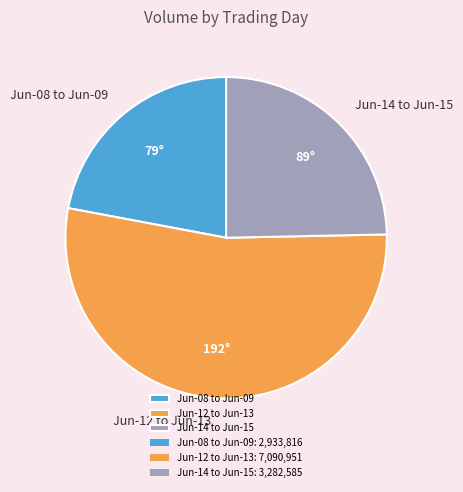

Rank the categories by value from highest to lowest.

Jun-12 to Jun-13, Jun-14 to Jun-15, Jun-08 to Jun-09